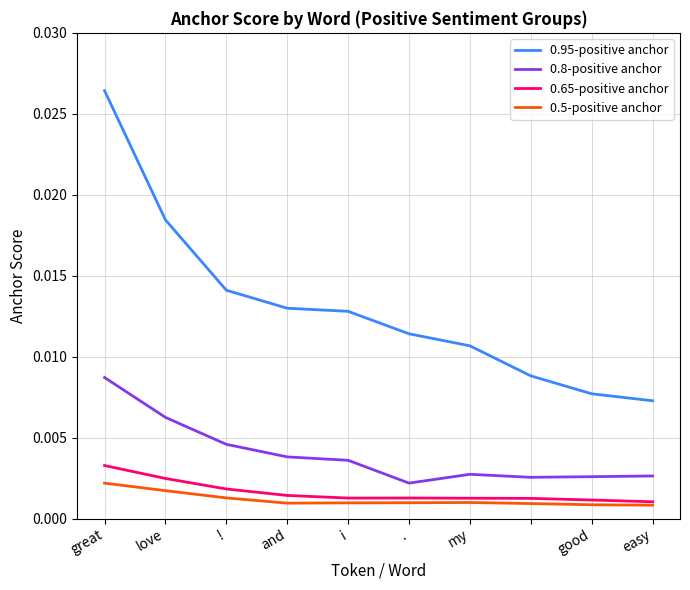

Count the number of categories in the chart.

10